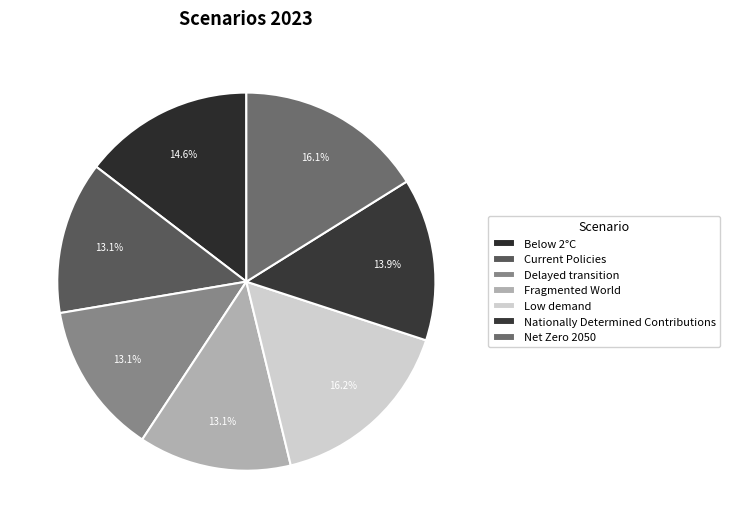

To the nearest percent, what is the difference between the largest and smallest slice percentages?

3%